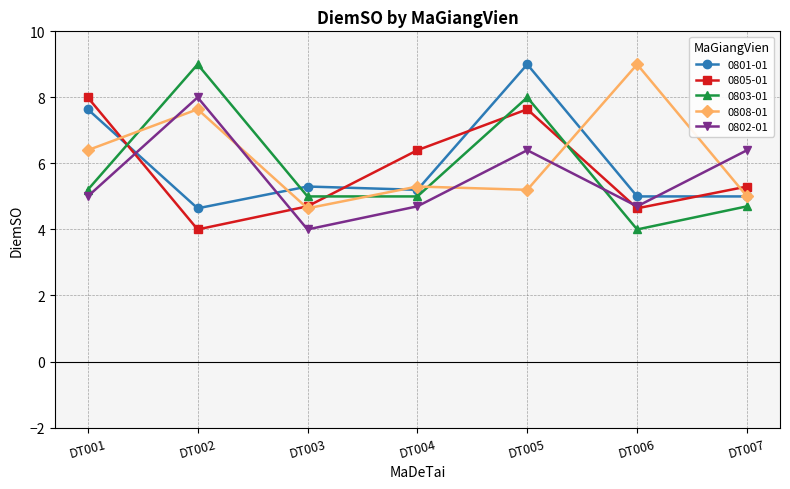

How many interior local peaks does the 0803-01 series have?

2